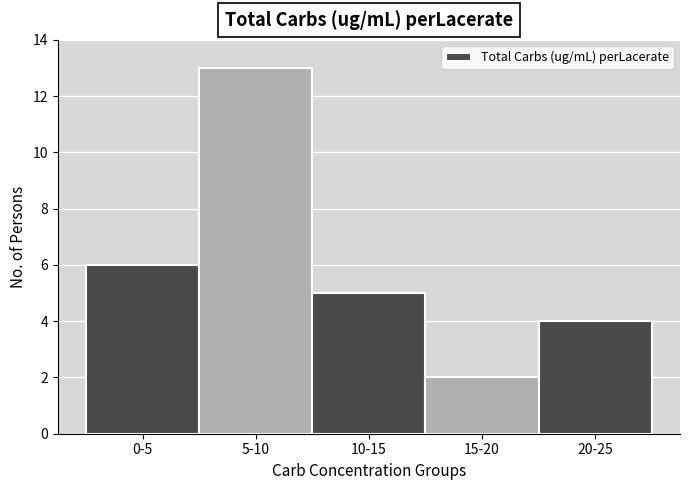

Reading left to right, what are all the values shown in this chart?

6	13	5	2	4